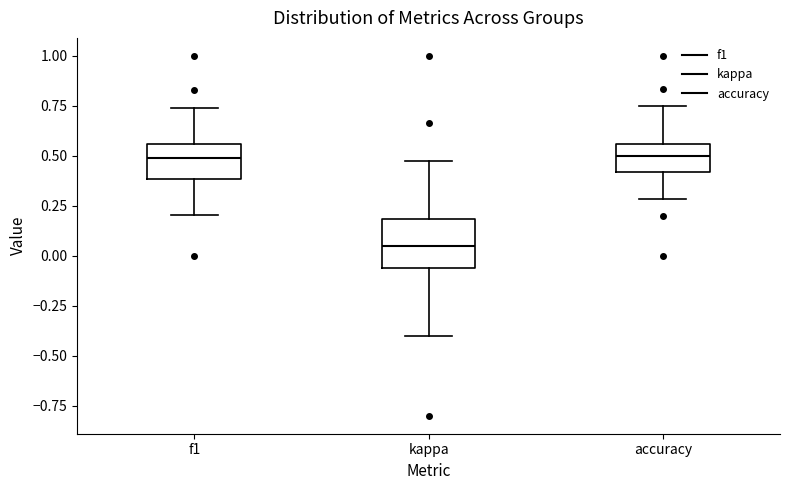

Where does the median line of the box for kappa sit on the y-axis? The values are not printed on the chart, so give them approximately, as read against the axis.

0.05